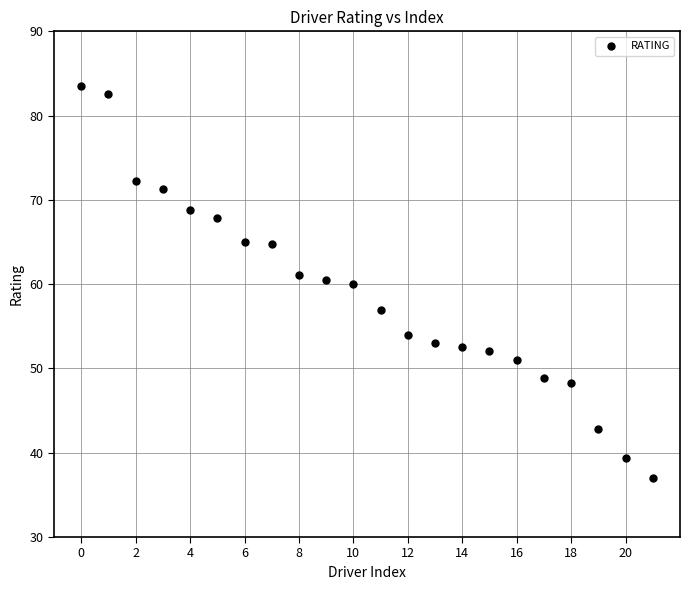

What is the range of Y values (max minus min)?

46.6